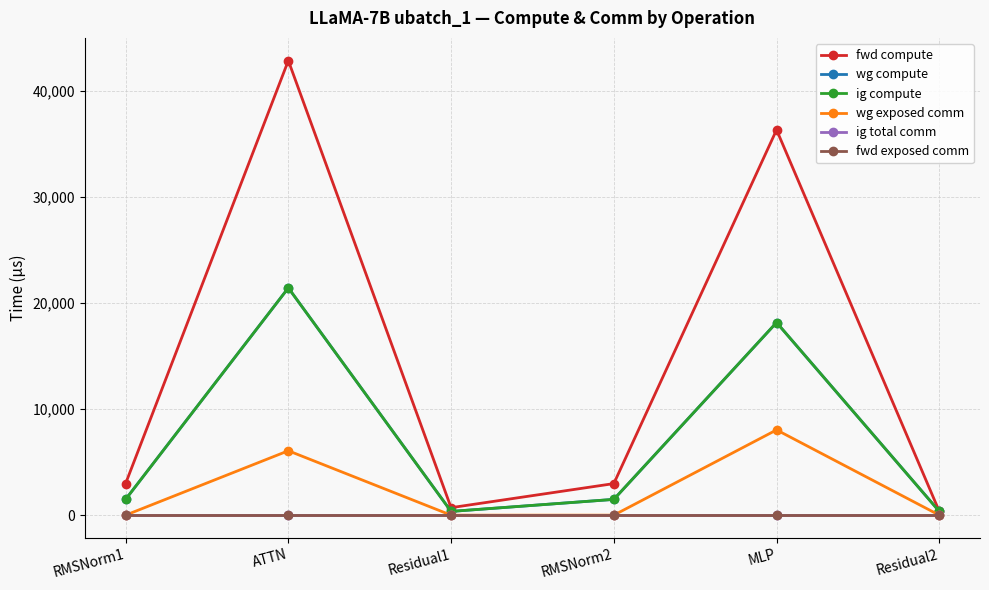

True or false: wg exposed comm and ig compute intersect in this chart.

False